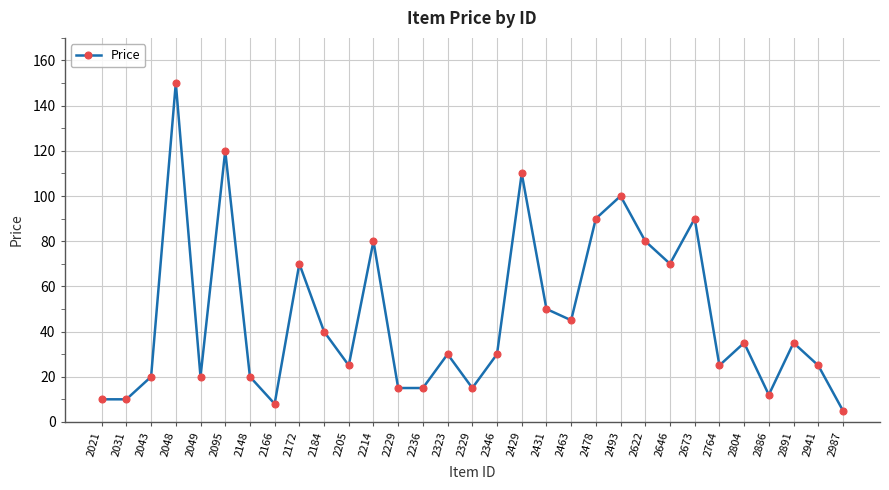

What is the difference between the values at 2172 and 2886?

58